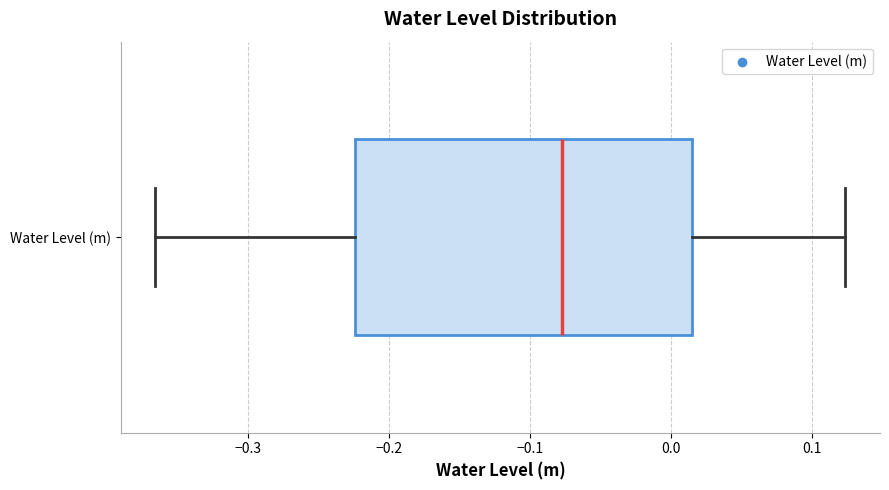

Read this box plot against the x-axis: the position of the median line, the range covered by the box, and the ends of both whiskers. The values are not printed on the chart, so give them approximately, as read against the axis.

median -0.08, box -0.22 to 0.01, whiskers -0.37 to 0.12